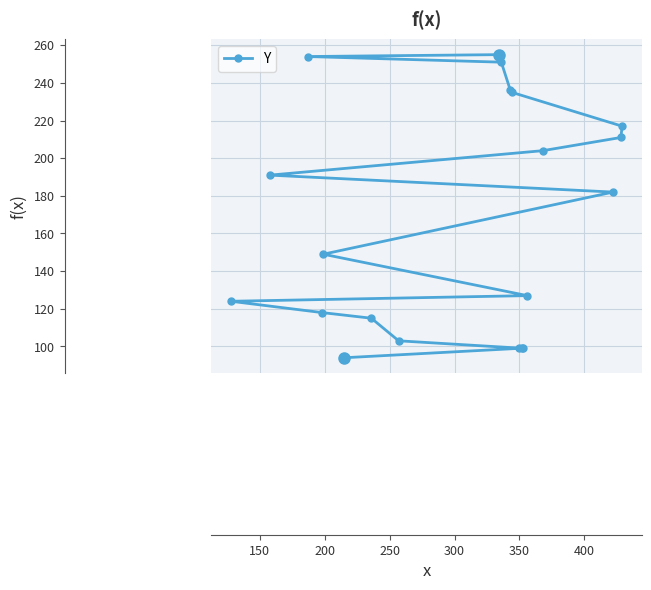

How many lines are shown in the chart?

1